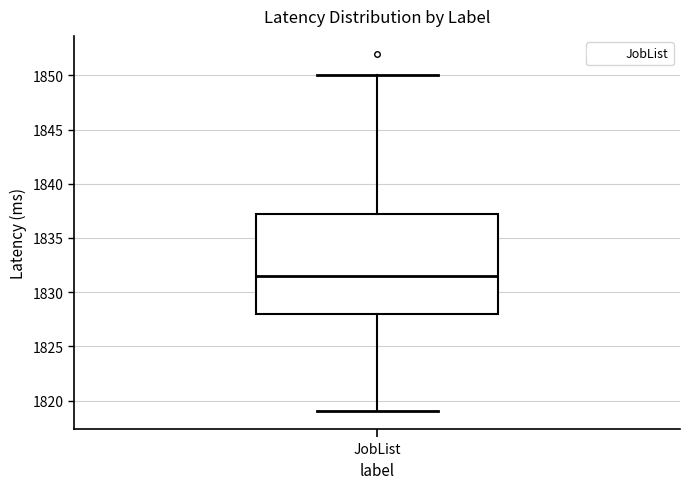

Transcribe this box plot: give where the median line is, the range the box spans, and where the two whiskers end, as read against the y-axis. The values are not printed on the chart, so give them approximately, as read against the axis.

median 1831.5, box 1828.0 to 1837.5, whiskers 1819.0 to 1850.0